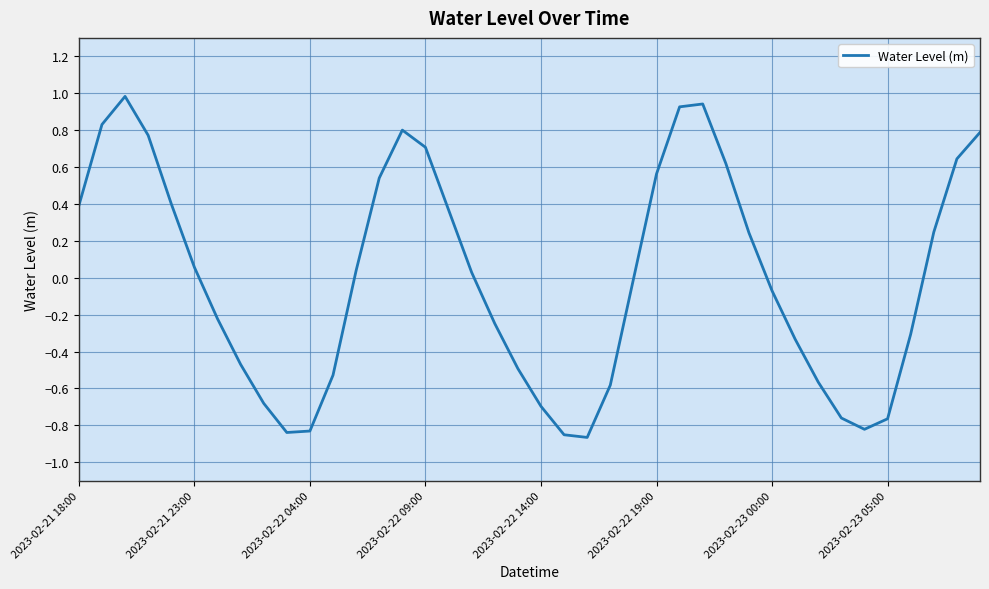

What is the maximum value shown in the chart?

1.0